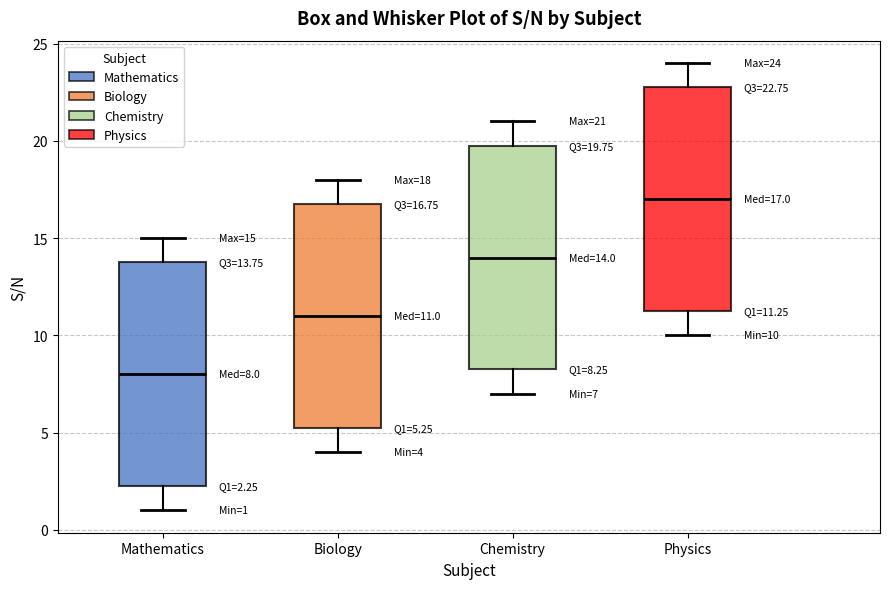

Which box has the highest median line?

Physics